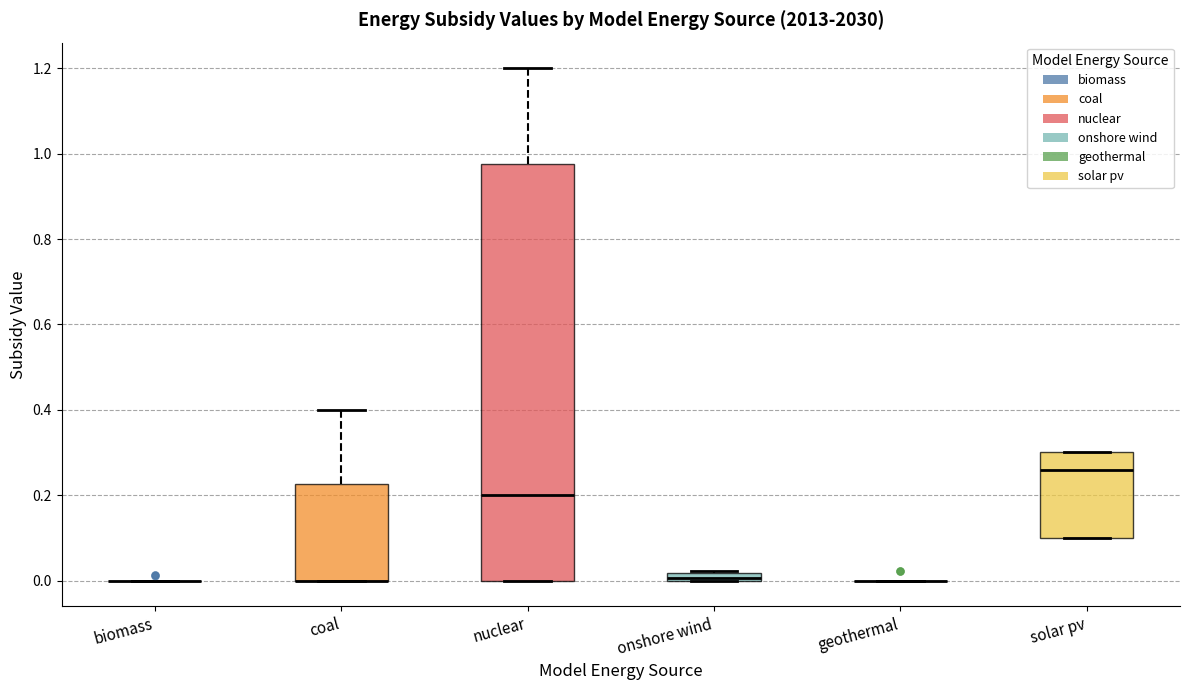

Where is the lower edge of the box for solar pv on the y-axis? The values are not printed on the chart, so give them approximately, as read against the axis.

0.10